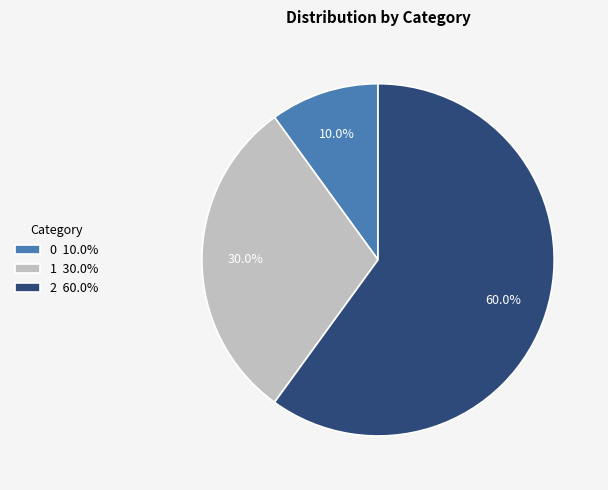

What is the majority slice?

2